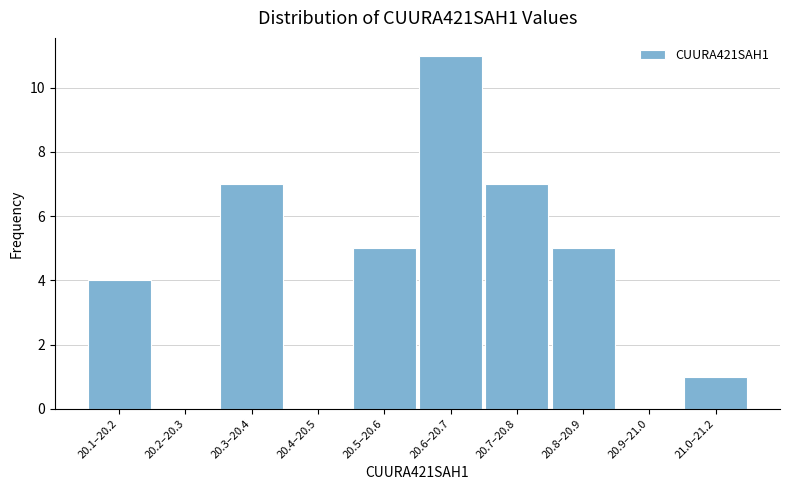

Reading left to right, list all the values displayed in this chart.

20.1–20.2=4	20.2–20.3=0	20.3–20.4=7	20.4–20.5=0	20.5–20.6=5	20.6–20.7=11	20.7–20.8=7	20.8–20.9=5	20.9–21.0=0	21.0–21.2=1